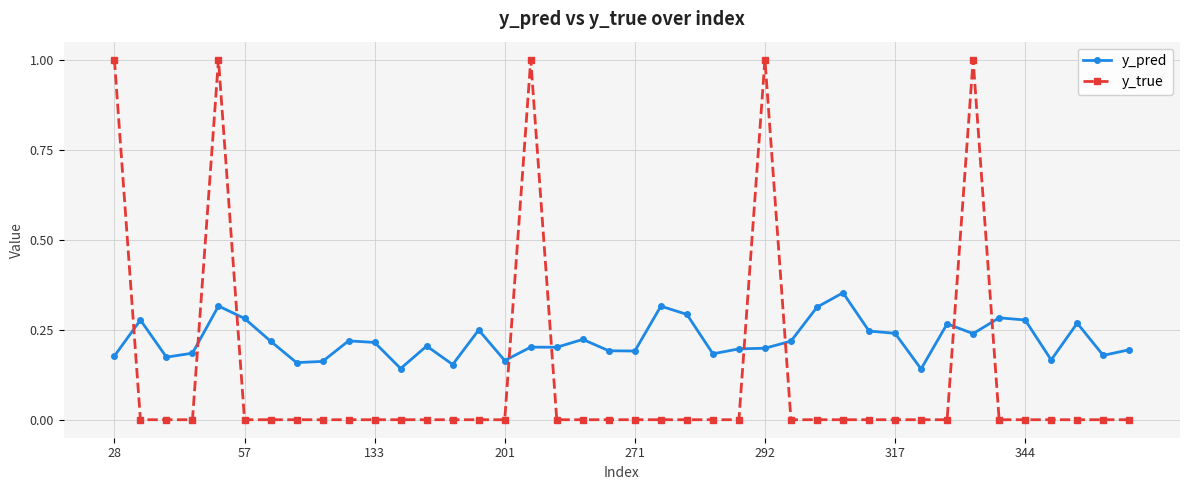

What is the difference between the second highest and minimum values in the y_true series?

1.0